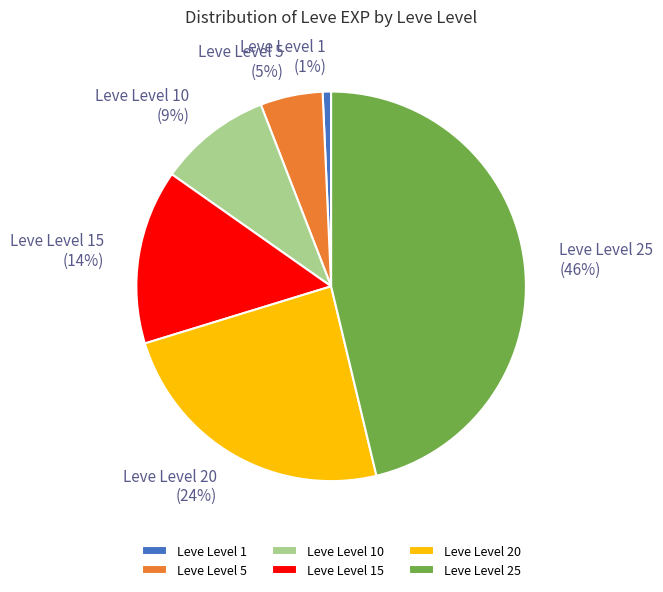

Which slice is the smallest?

Leve Level 1